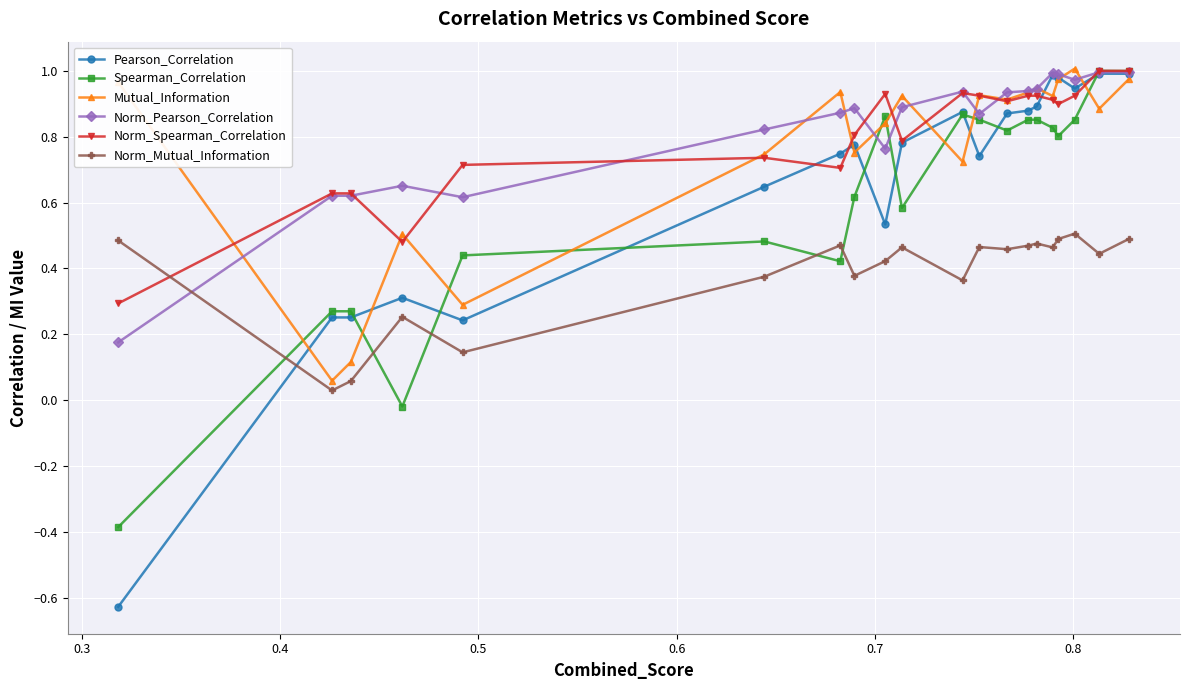

Which series has the largest range (max minus min)?

Pearson_Correlation